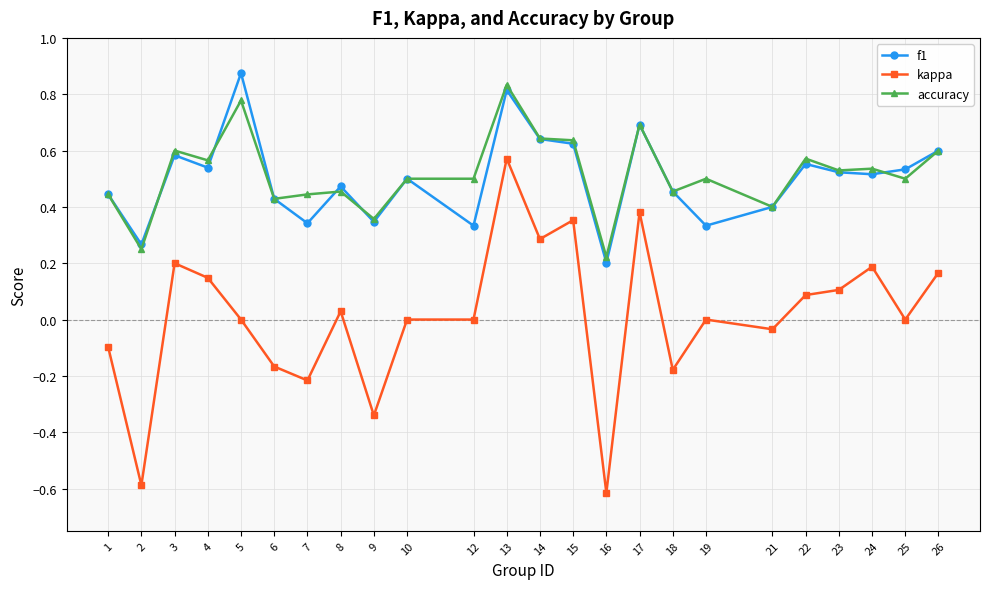

Rank the series at 12 from highest to lowest value.

accuracy, f1, kappa